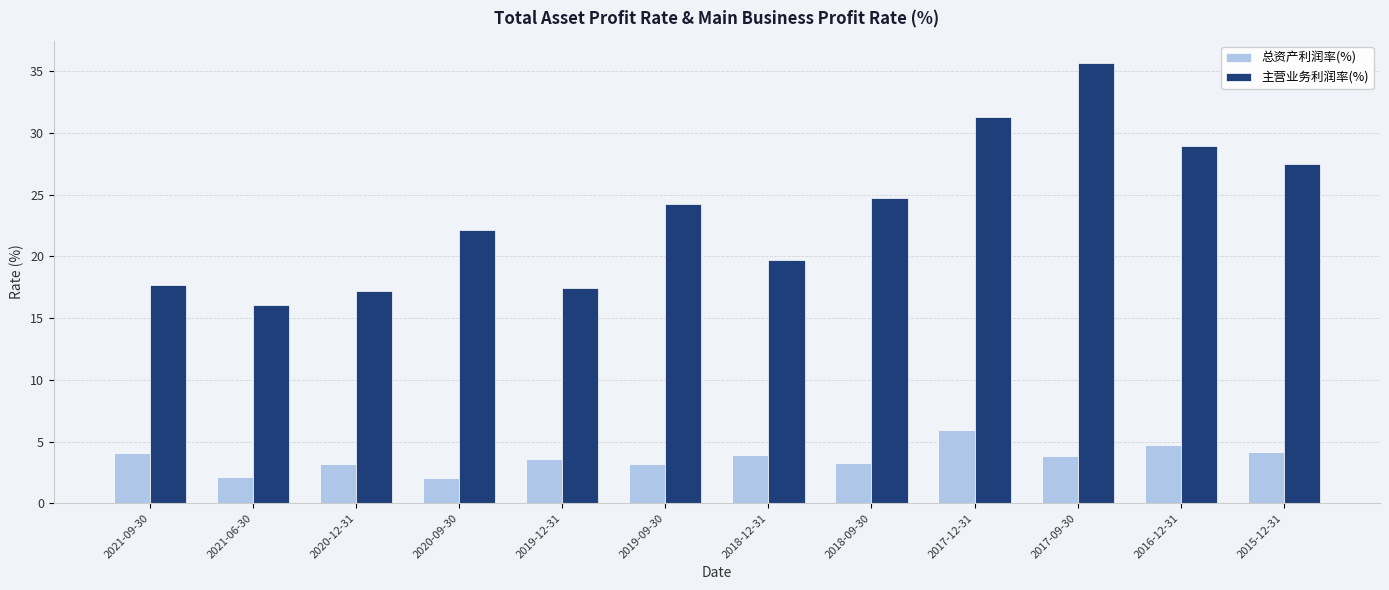

What is the sum of all 主营业务利润率(%) values?

282.6